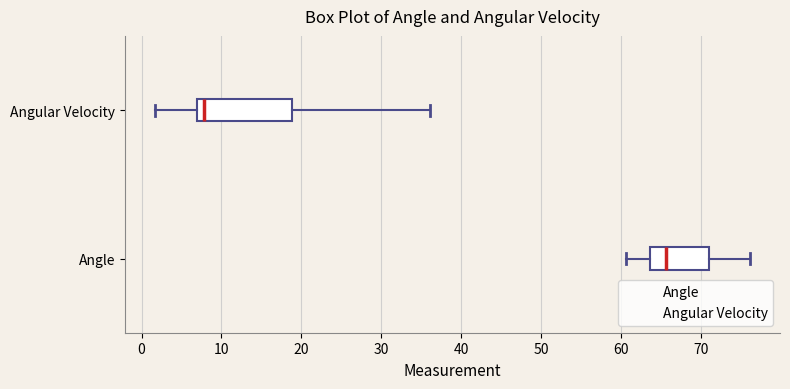

Which box has the furthest to the right median line?

Angle